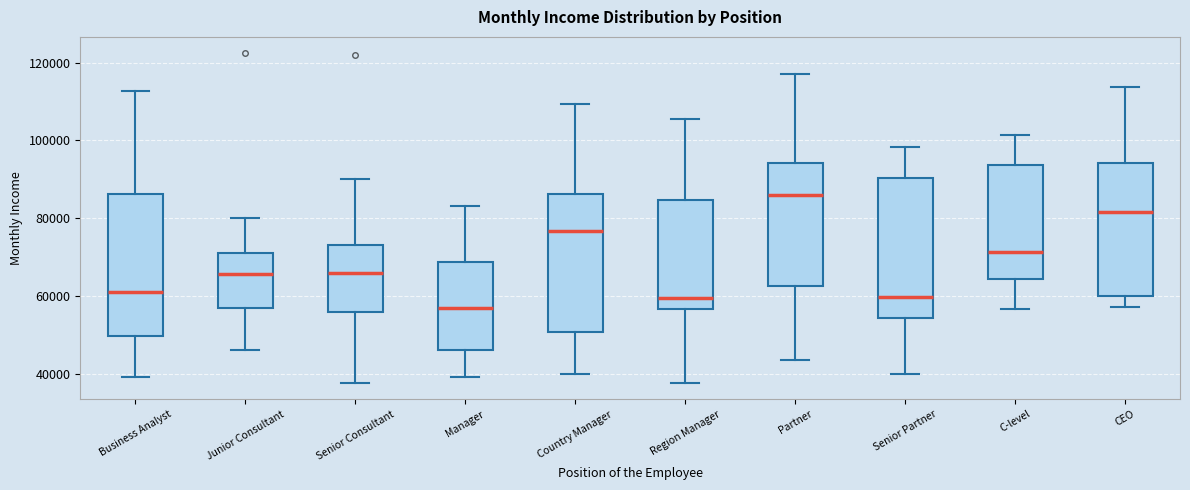

Where does the upper whisker of the box for Manager end on the y-axis? The values are not printed on the chart, so give them approximately, as read against the axis.

84000